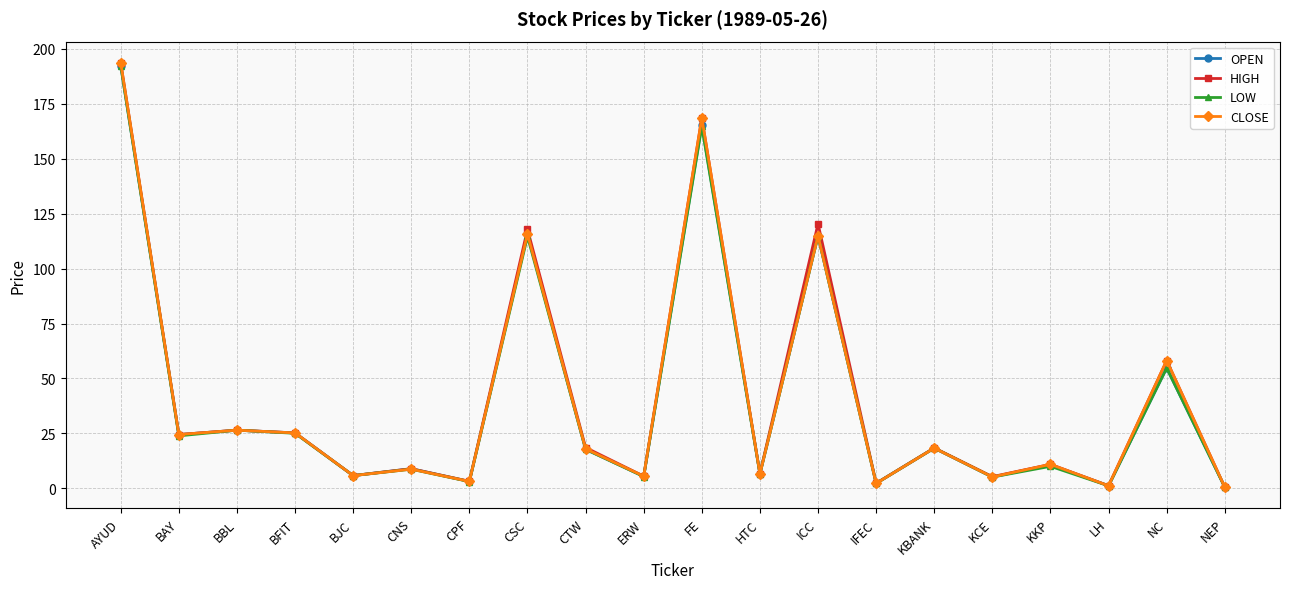

What is the spread (max minus min) of values at KKP?

0.9